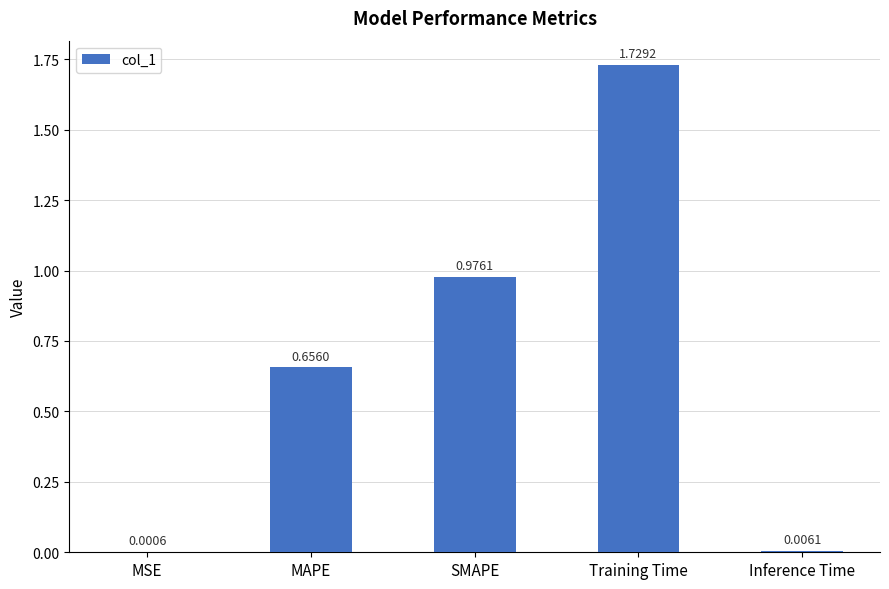

Count the number of categories in the chart.

5